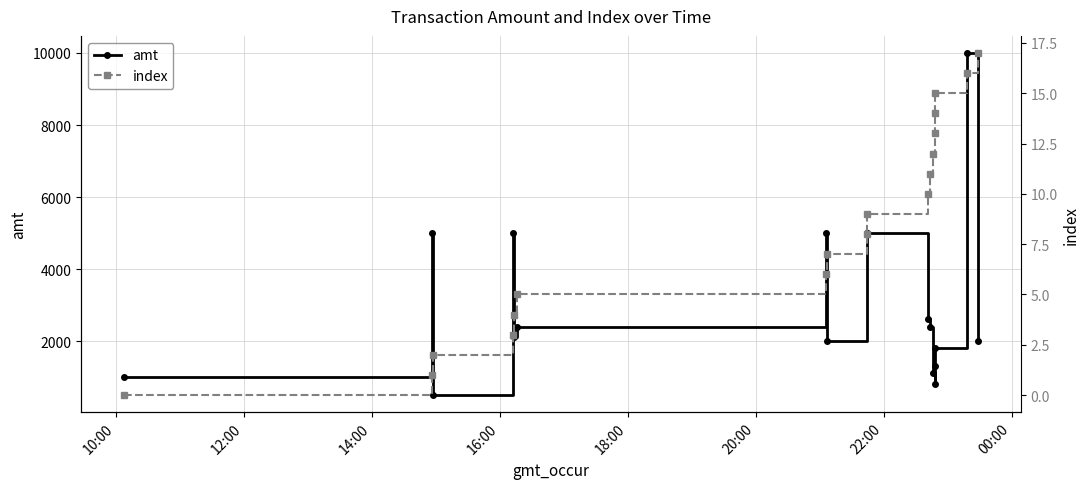

What is the value of the amt point at the 10th from the left?

5000.0